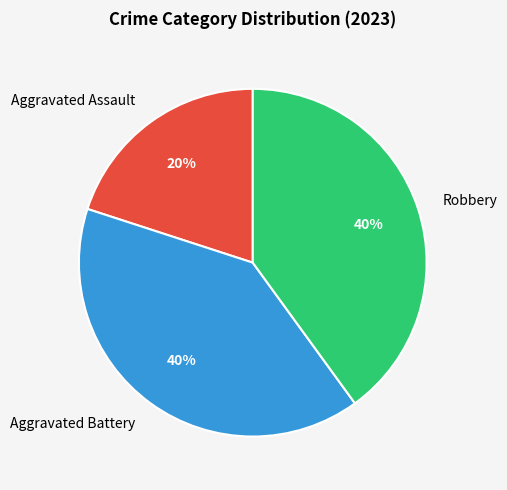

Is it true that Aggravated Assault is 20% of the pie?

True